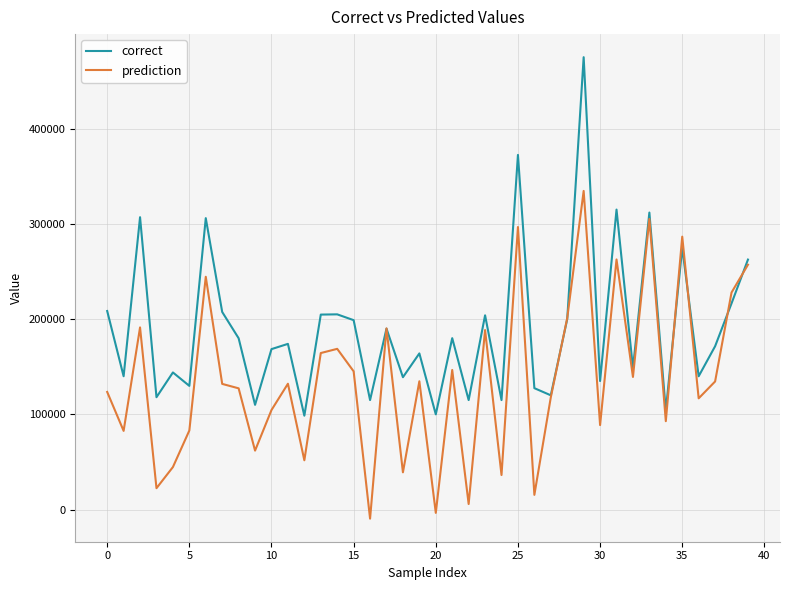

List the series in order of their overall mean, lowest first.

prediction, correct